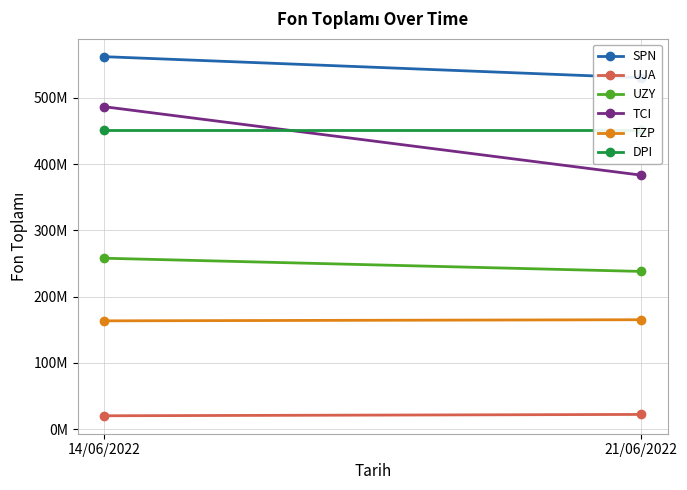

How many lines are shown in the chart?

6